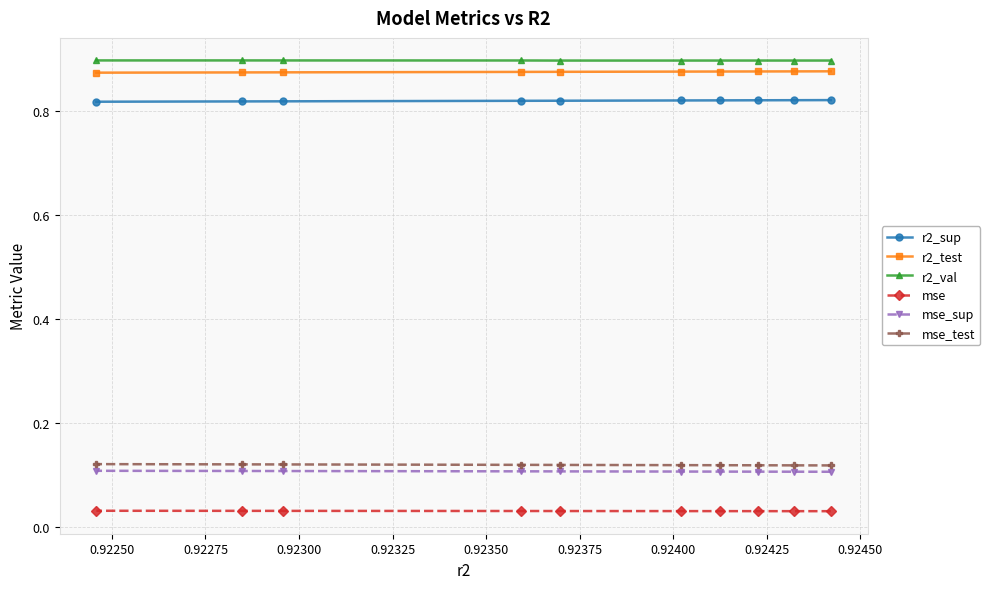

Rank the series by their maximum value, from lowest to highest.

mse, mse_sup, mse_test, r2_sup, r2_test, r2_val